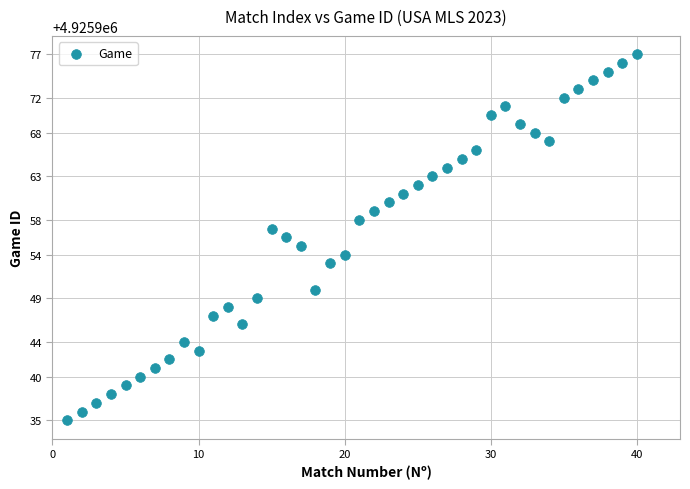

What is the range of X values (max minus min)?

39